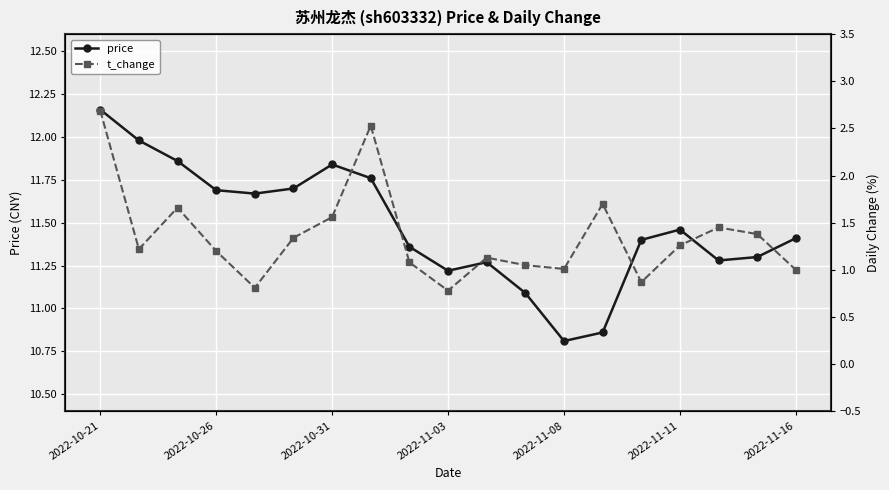

What are all the series names shown in the legend?

price, t_change